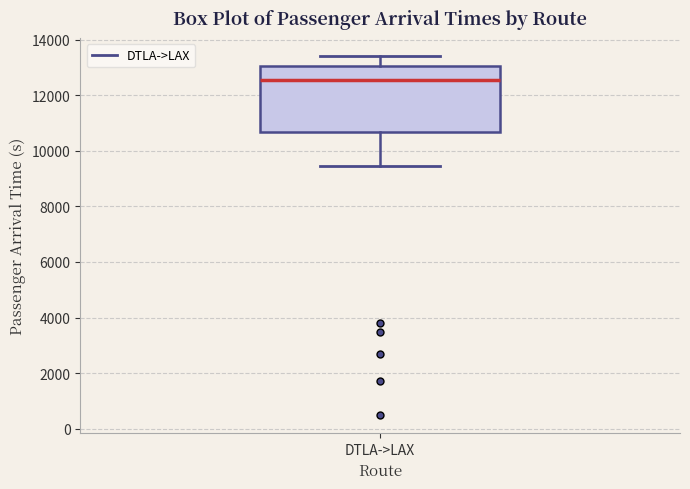

Transcribe this box plot: give where the median line is, the range the box spans, and where the two whiskers end, as read against the y-axis. The values are not printed on the chart, so give them approximately, as read against the axis.

median 12600, box 10600 to 13000, whiskers 9400 to 13400